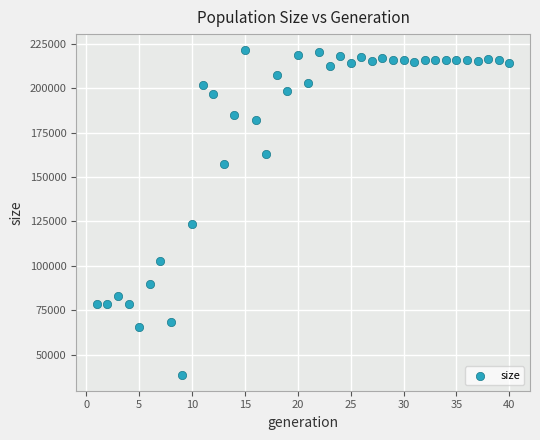

What Y value in the scatter plot is closest to 130097?

123411